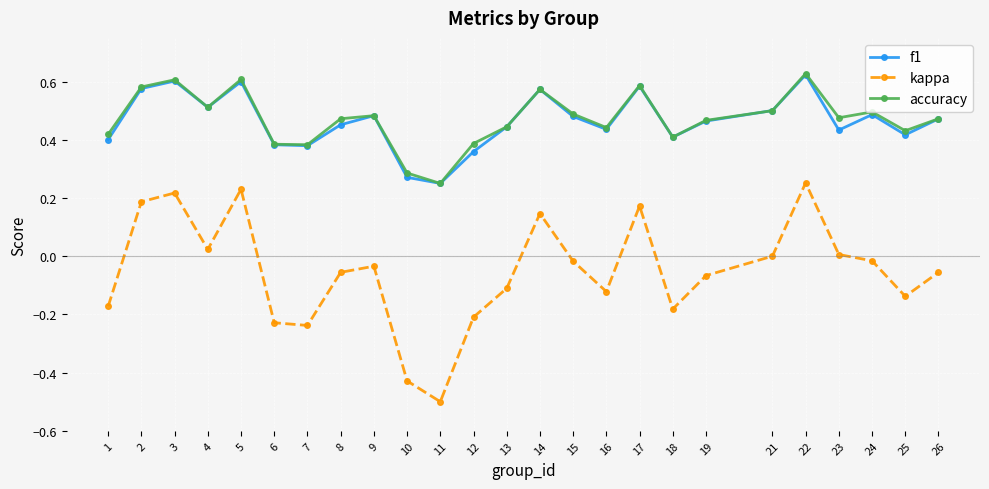

At which label does accuracy reach its minimum?

11